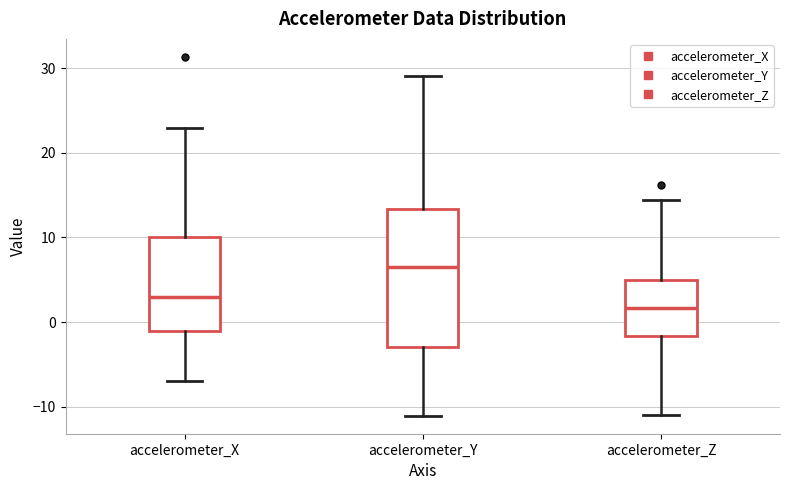

Comparing the boxes themselves (not the whiskers), which one is the tallest?

accelerometer_Y